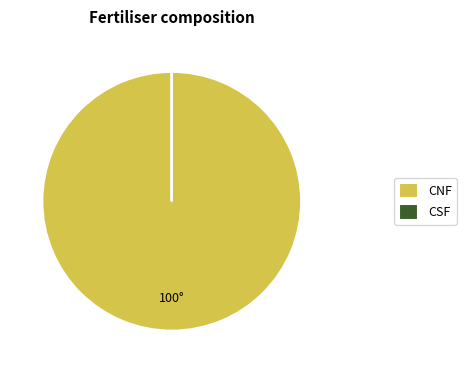

The CNF slice represents 100% of the pie. True or false?

True